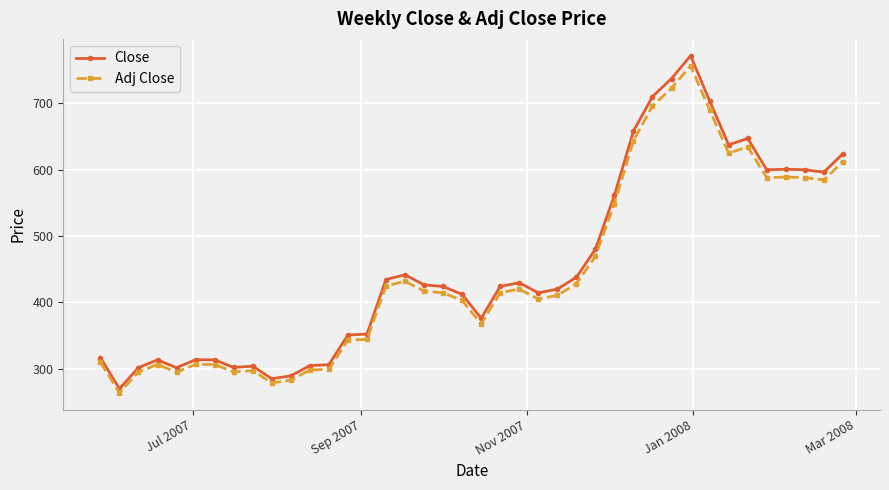

At how many categories does at least one series exceed 331?

27